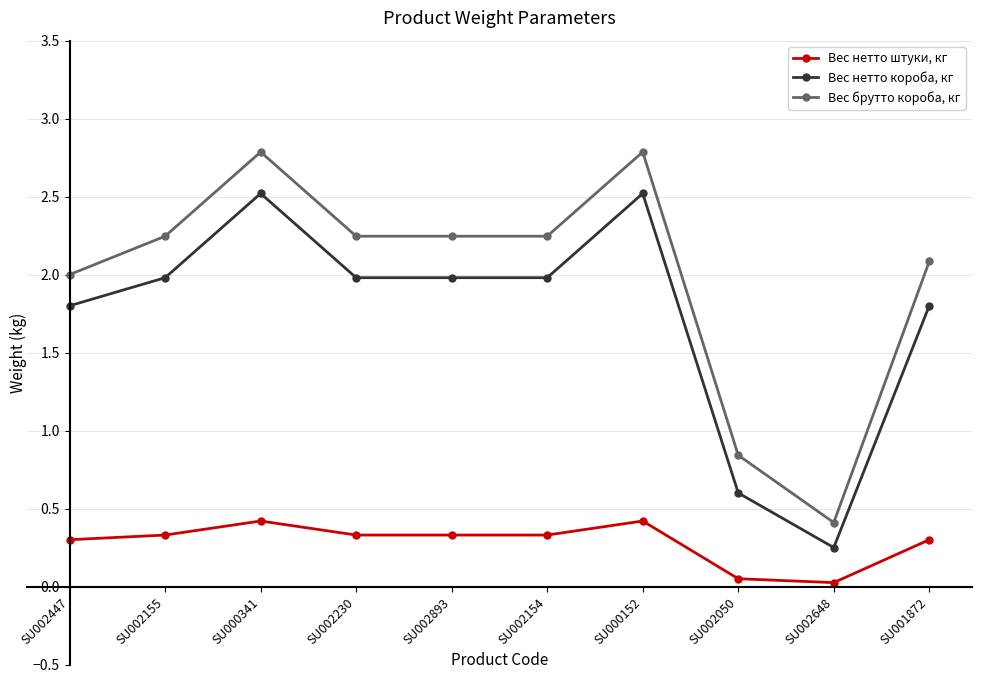

At which label does Вес брутто короба, кг reach its minimum?

SU002648